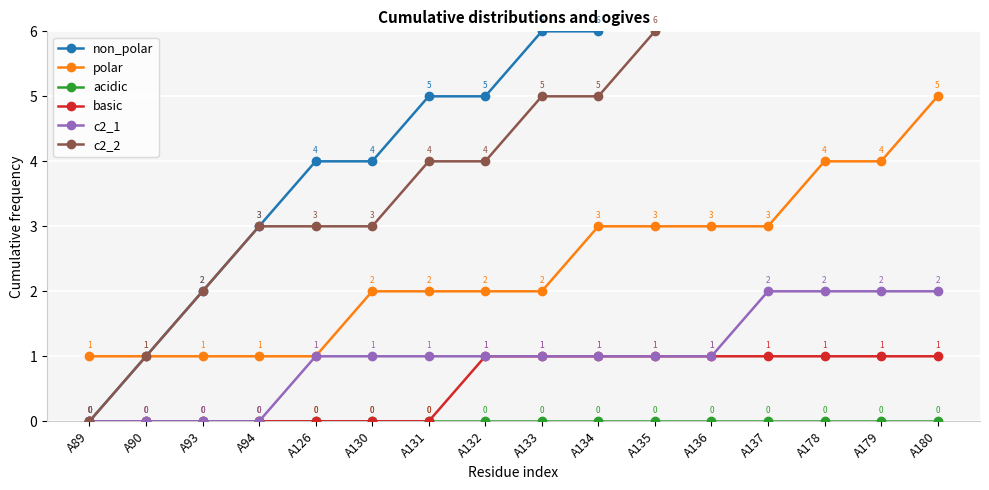

How many distinct data groups are displayed?

6